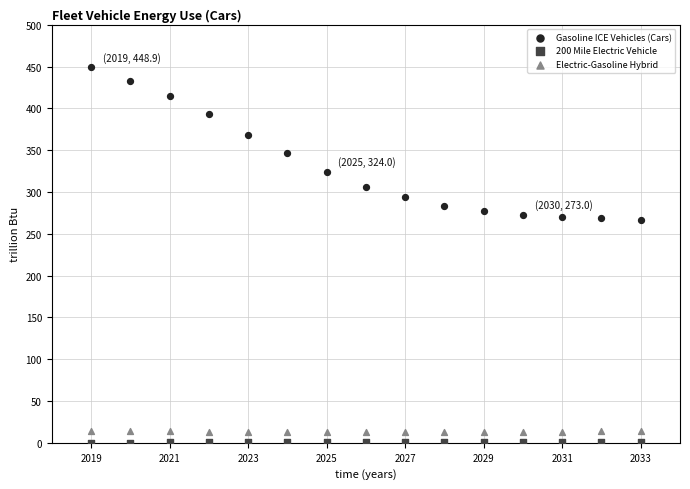

Which series contains the lowest Y value?

200 Mile Electric Vehicle